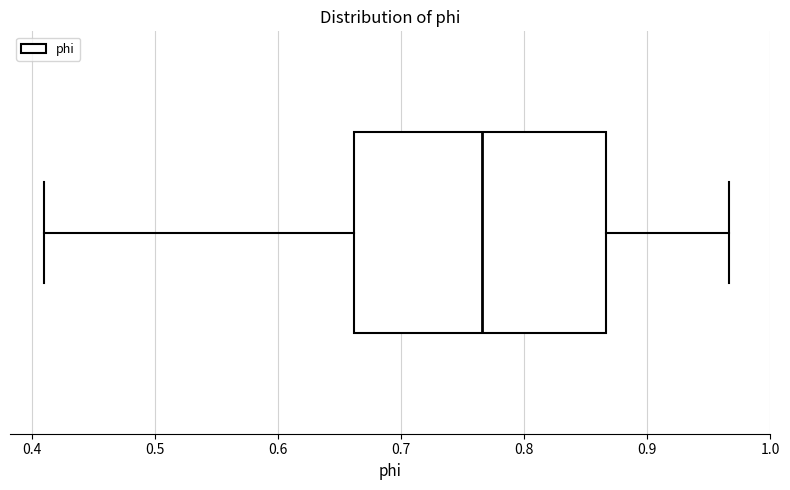

Read this box plot against the x-axis: the position of the median line, the range covered by the box, and the ends of both whiskers. The values are not printed on the chart, so give them approximately, as read against the axis.

median 0.77, box 0.66 to 0.87, whiskers 0.41 to 0.97